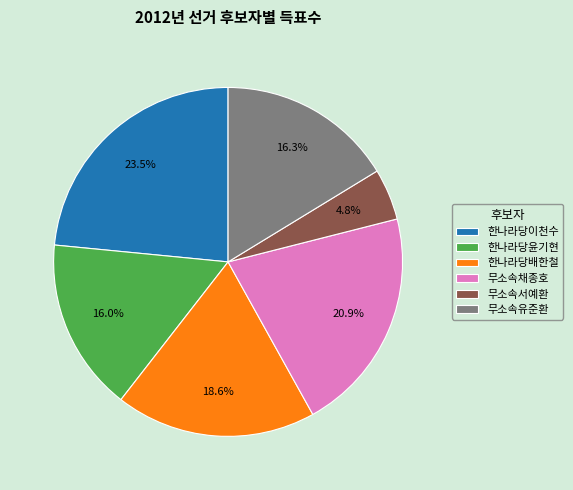

What is the total percentage of 무소속서예환 and 한나라당배한철?

23.4%